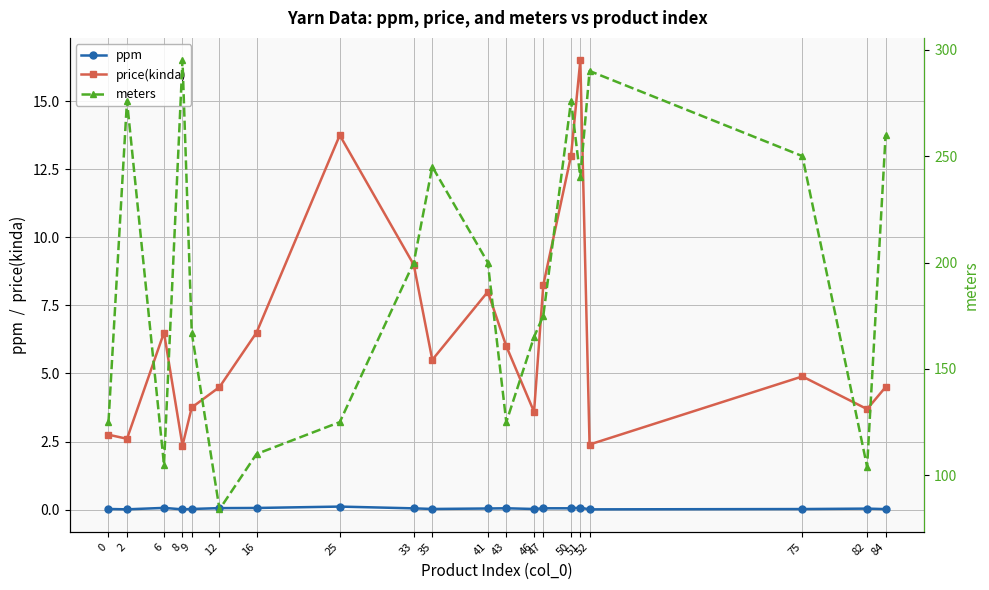

Is the value of meters at 6 greater than the value of ppm at 47?

Yes